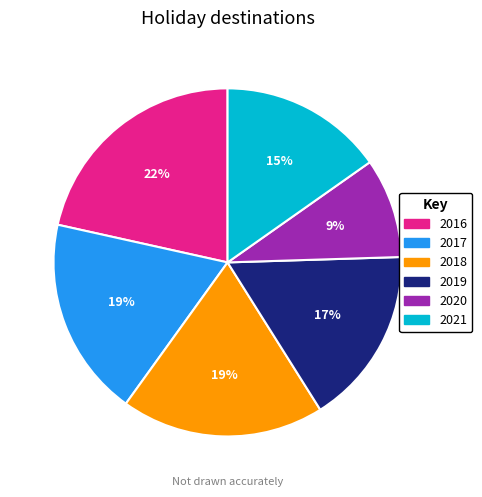

Is there any slice that represents more than half of the pie?

No